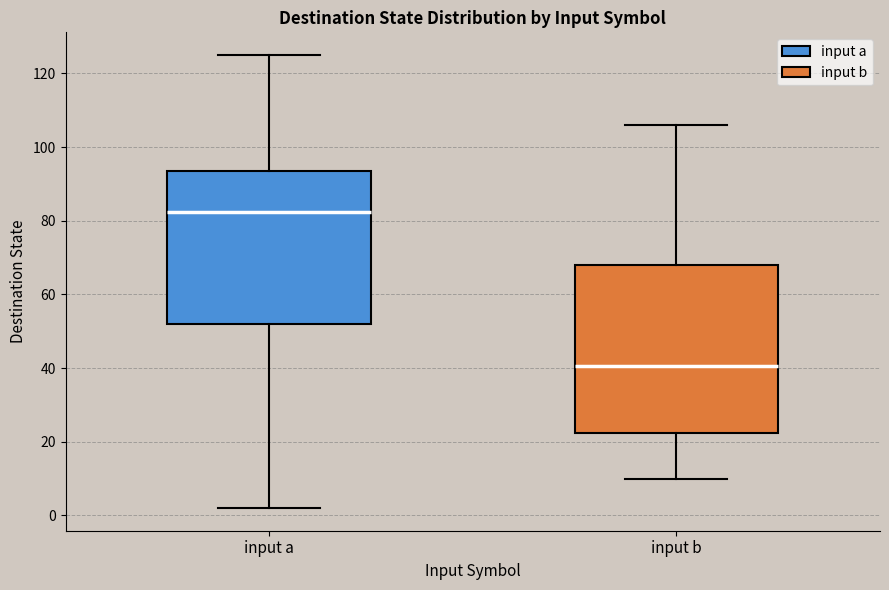

Where does the median line of the box for input a sit on the y-axis? The values are not printed on the chart, so give them approximately, as read against the axis.

82